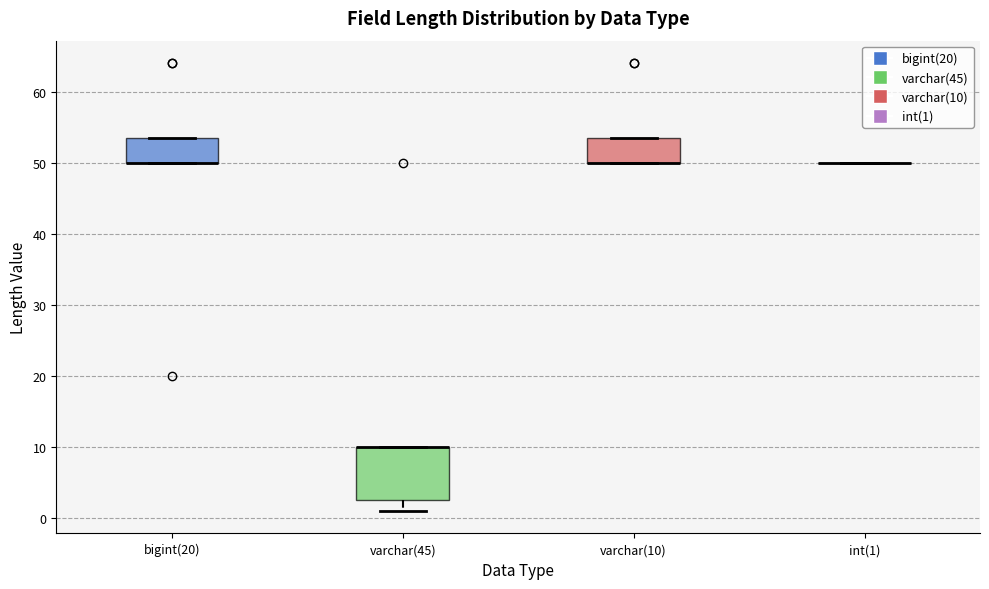

Where is the upper edge of the box for varchar(10) on the y-axis? The values are not printed on the chart, so give them approximately, as read against the axis.

54